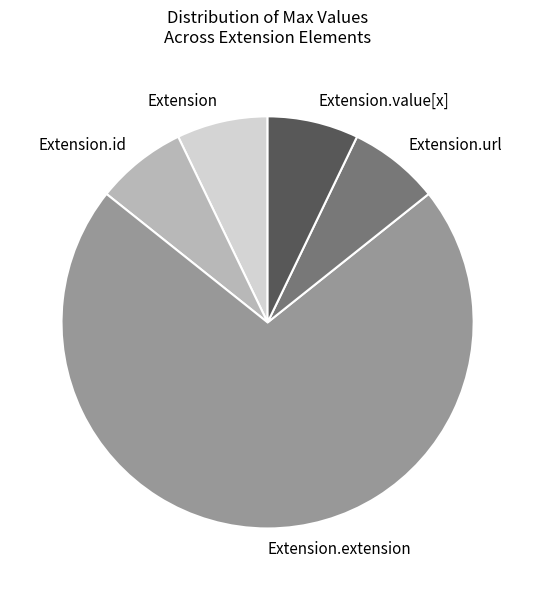

Does Extension represent more than half of the total?

No